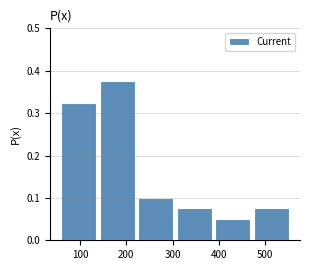

What is the height of the bar covering 310 to 390 on the x-axis? Neither the bar edges nor the heights are printed on the chart, so give them approximately, as read against the axes.

0.08